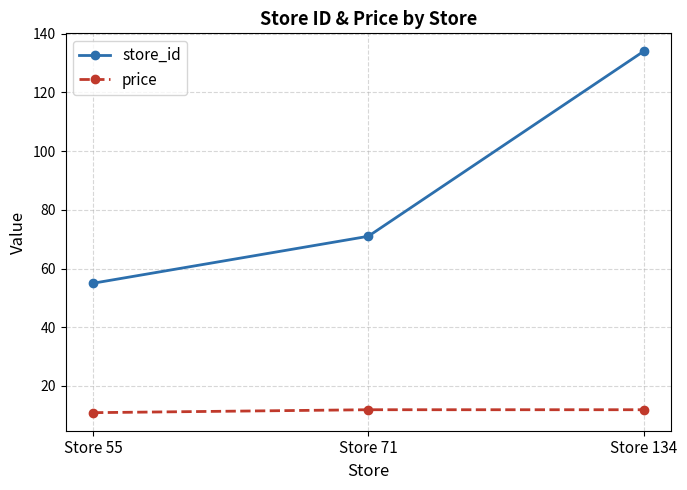

What is the maximum value shown in the chart?

134.0